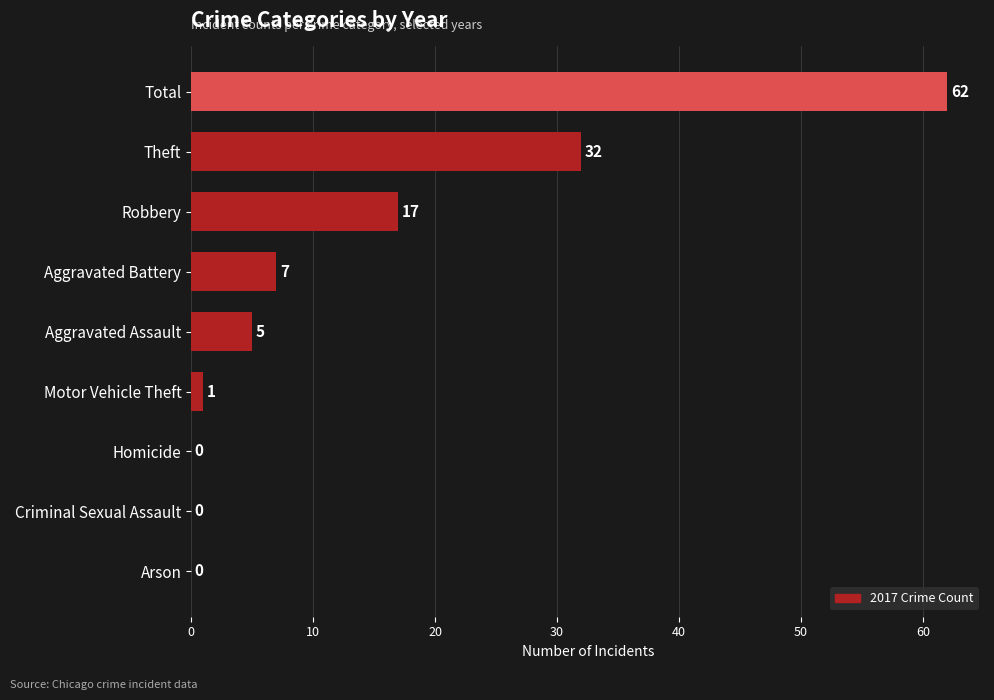

What is the sum of all values?

124